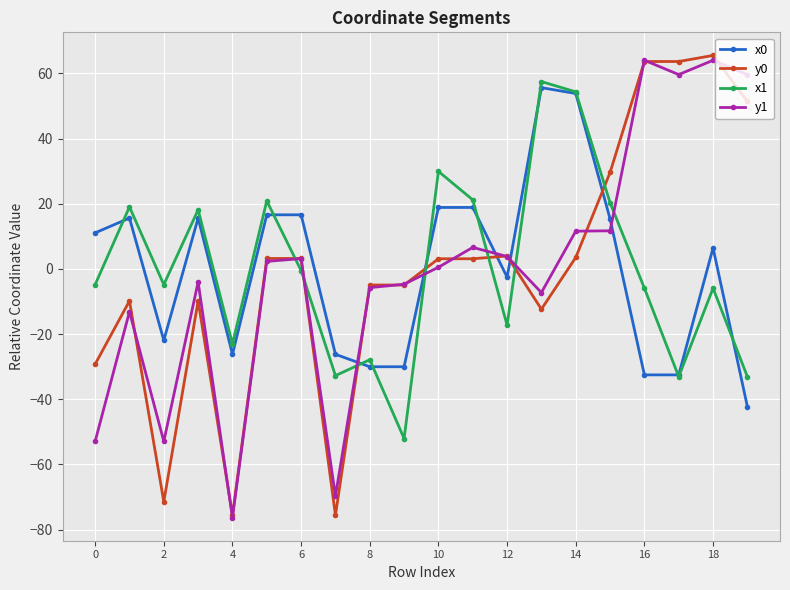

What is the highest value of the y0 series?

65.5